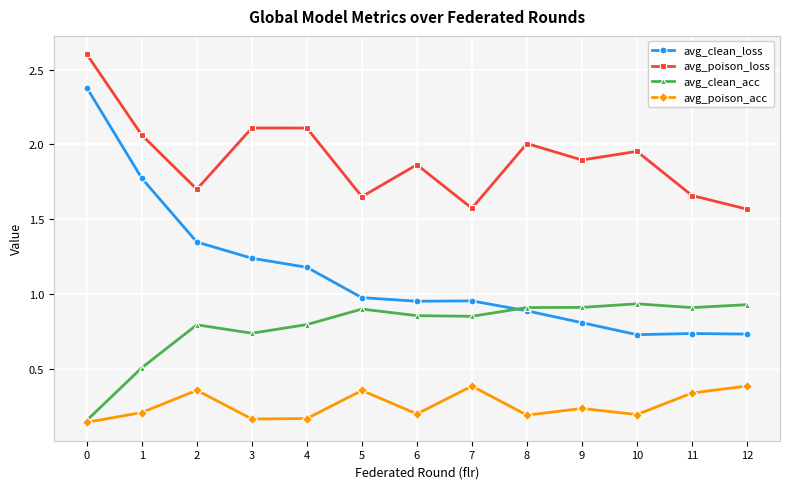

True or false: avg_poison_acc has more than 2 points higher than both neighbors.

True